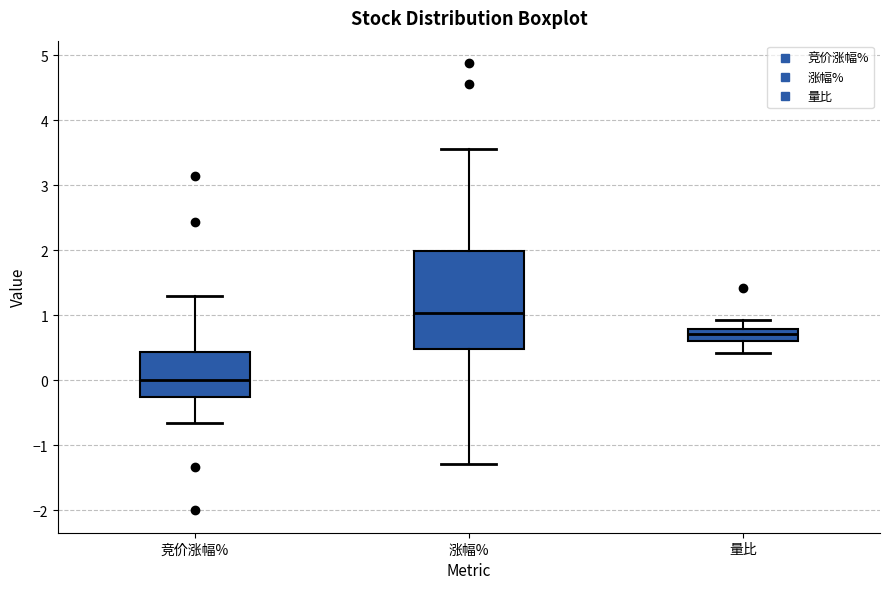

Reading left to right, read every box against the y-axis: the position of its median line, the range the box covers, and the ends of its whiskers. The values are not printed on the chart, so give them approximately, as read against the axis.

竞价涨幅%: median 0.0, box -0.3 to 0.4, whiskers -0.7 to 1.3
涨幅%: median 1.0, box 0.5 to 2.0, whiskers -1.3 to 3.6
量比: median 0.7, box 0.6 to 0.8, whiskers 0.4 to 0.9